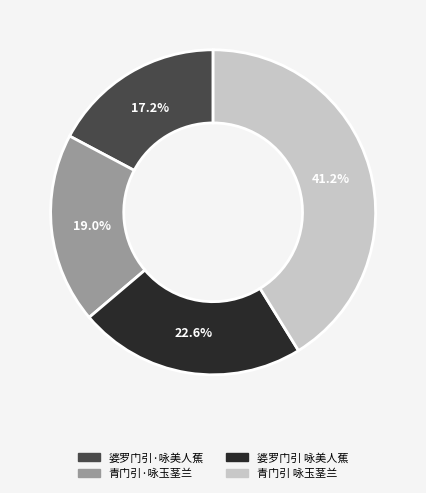

To the nearest percent, what is the difference between the 青门引 咏玉茎兰 and 婆罗门引 咏美人蕉 slice percentages?

19%